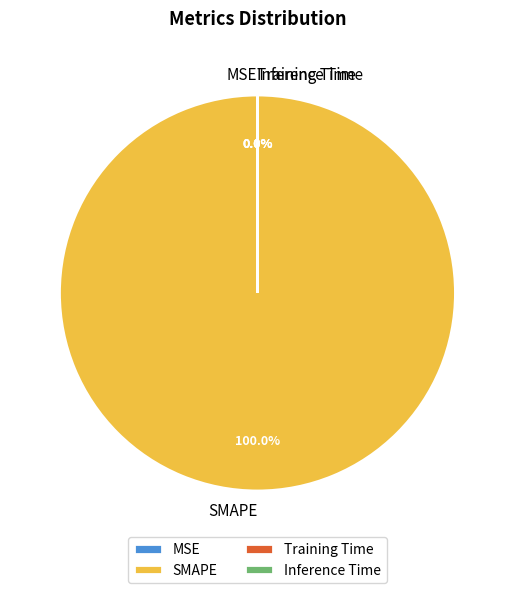

How many segments does this pie chart have?

4